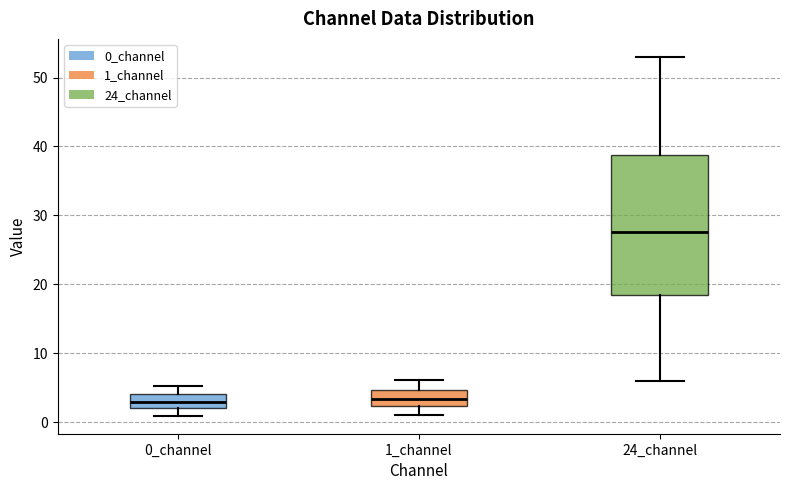

Which box's median line is the highest?

24_channel